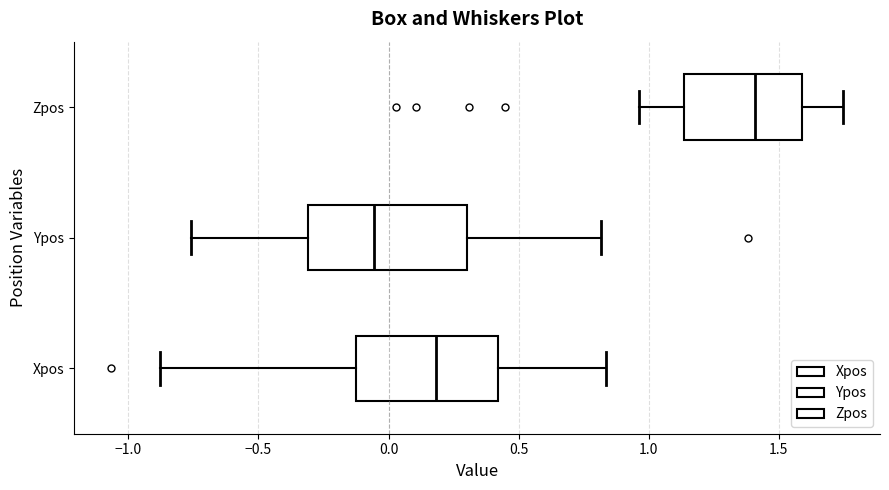

Reading bottom to top, transcribe this box plot: for each box, give where its median line is, the range the box spans, and where its two whiskers end, as read against the x-axis. The values are not printed on the chart, so give them approximately, as read against the axis.

Xpos: median 0.20, box -0.10 to 0.40, whiskers -0.90 to 0.85
Ypos: median -0.05, box -0.30 to 0.30, whiskers -0.75 to 0.80
Zpos: median 1.40, box 1.15 to 1.60, whiskers 0.95 to 1.75